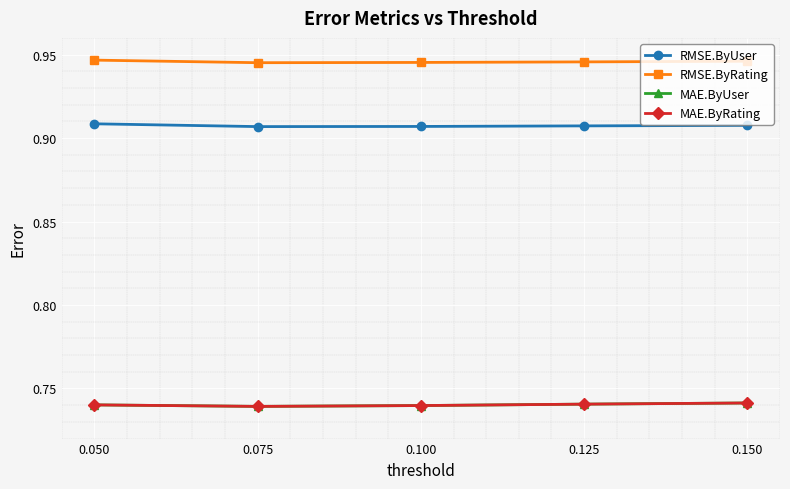

Does the chart have visible grid lines?

Yes